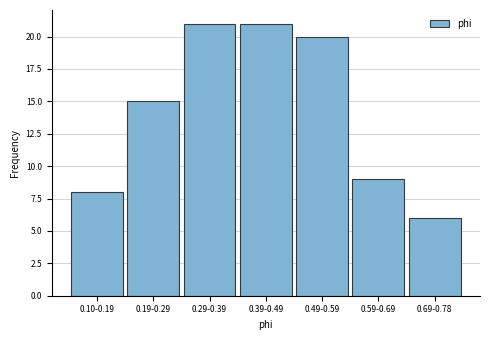

Reading right to left, extract all data points from this chart.

6	9	20	21	21	15	8